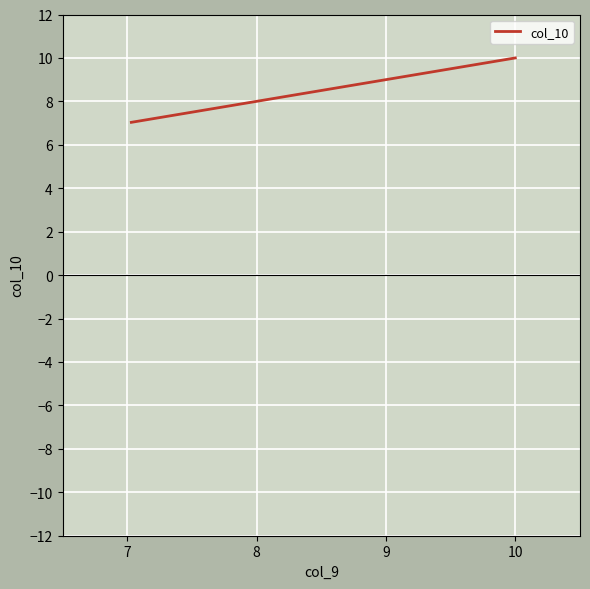

How many lines are shown in the chart?

1